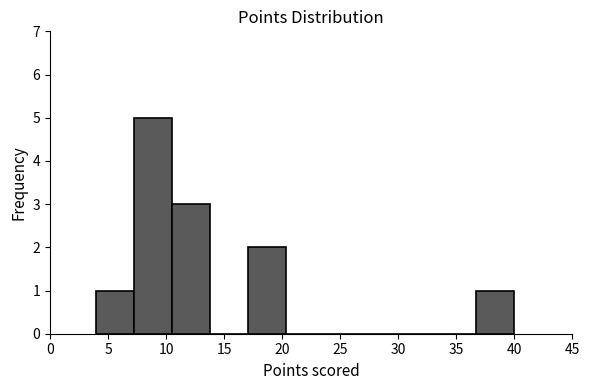

Reading left to right, list every bar in this chart as the range it spans on the x-axis followed by its height. Neither the bar edges nor the heights are printed on the chart, so give them approximately, as read against the axes.

4.0 to 7.5: 1
7.5 to 10.5: 5
10.5 to 14.0: 3
14.0 to 17.0: 0
17.0 to 20.5: 2
20.5 to 23.5: 0
23.5 to 27.0: 0
27.0 to 30.0: 0
30.0 to 33.5: 0
33.5 to 36.5: 0
36.5 to 40.0: 1